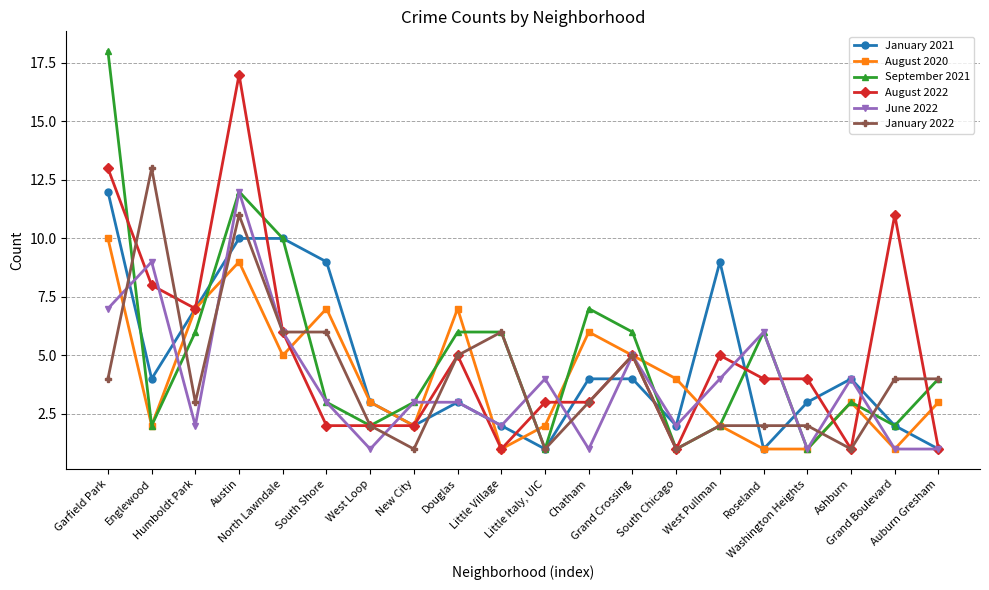

True or false: August 2022 has more than 2 points higher than both neighbors.

True